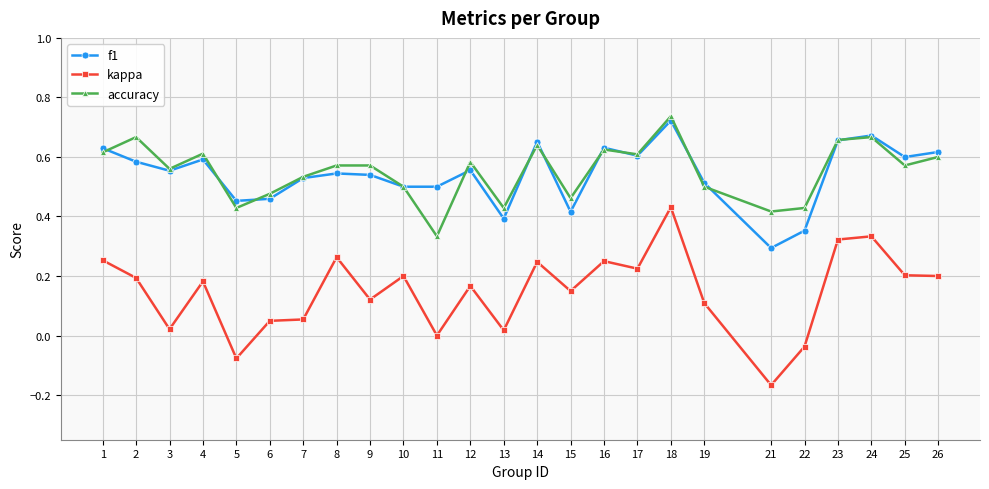

Is it true that f1 equals 1.1 at 25?

False